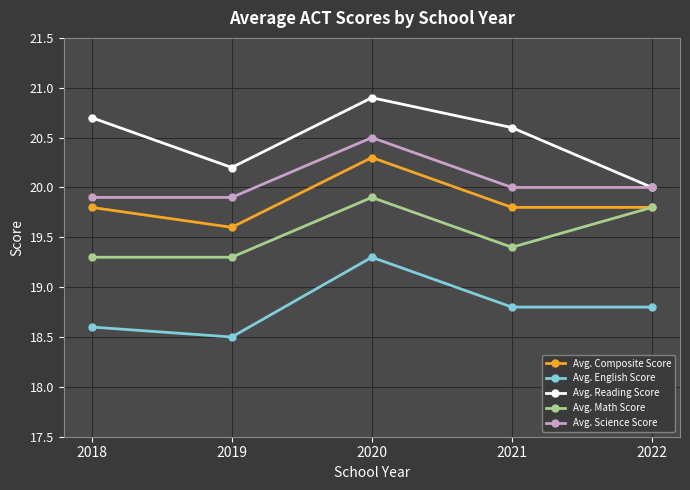

The Avg. Composite Score series shows 20.3 at 2020. True or false?

True